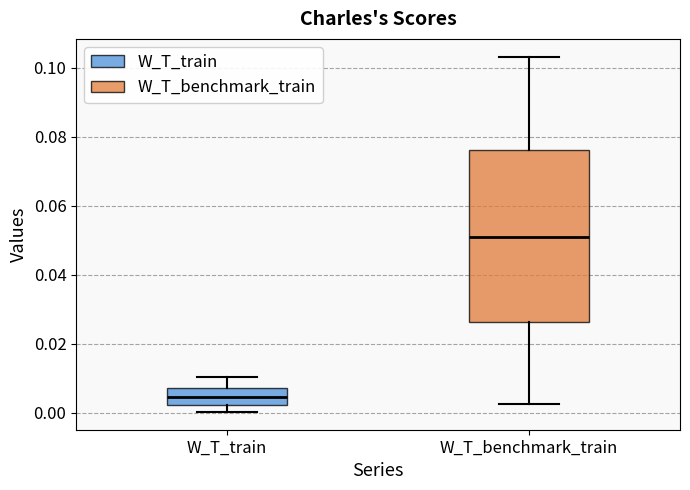

Reading left to right, read every box against the y-axis: the position of its median line, the range the box covers, and the ends of its whiskers. The values are not printed on the chart, so give them approximately, as read against the axis.

W_T_train: median 0.004, box 0.002 to 0.008, whiskers 0.000 to 0.010
W_T_benchmark_train: median 0.050, box 0.026 to 0.076, whiskers 0.002 to 0.104